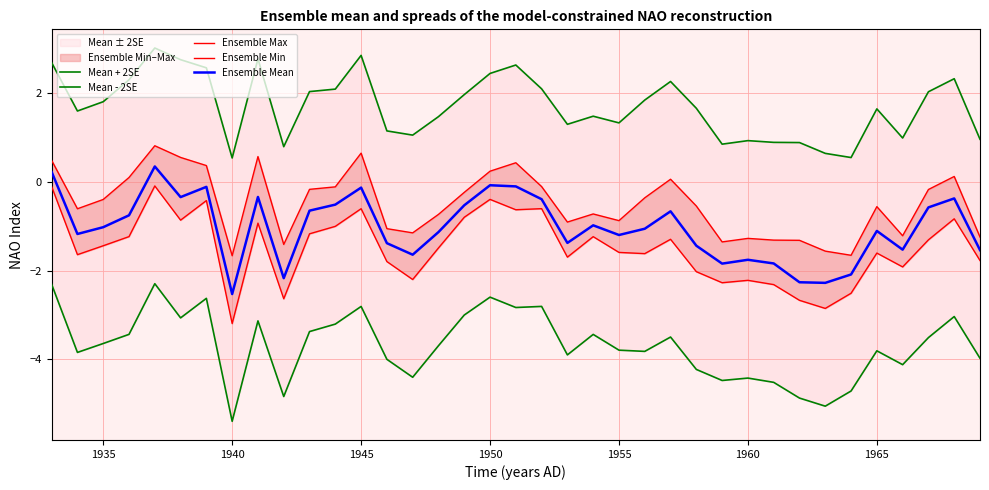

Which series has the largest total across all categories?

Mean + 2SE